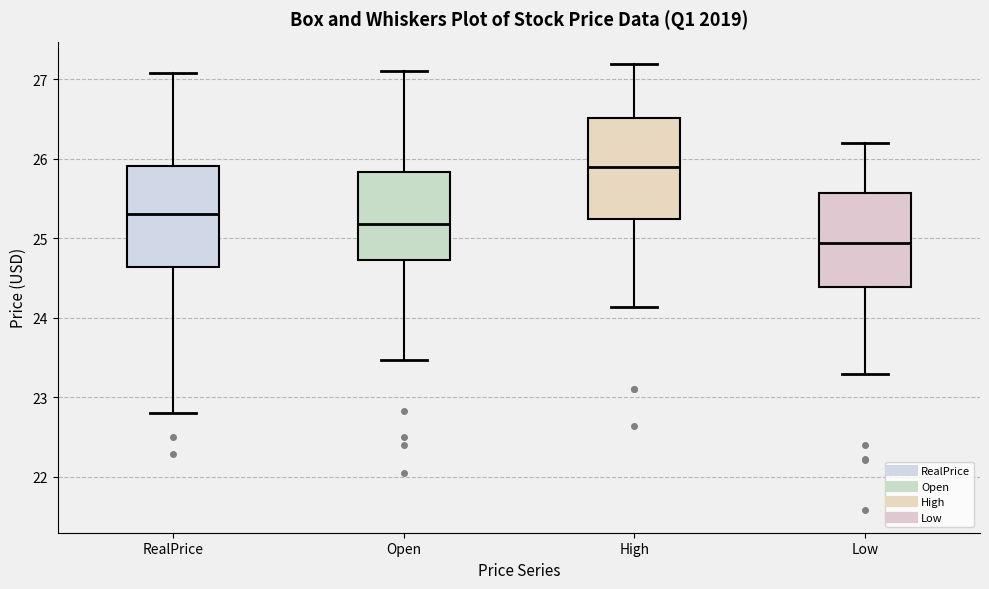

Reading left to right, read every box against the y-axis: the position of its median line, the range the box covers, and the ends of its whiskers. The values are not printed on the chart, so give them approximately, as read against the axis.

RealPrice: median 25.3, box 24.6 to 25.9, whiskers 22.8 to 27.1
Open: median 25.2, box 24.7 to 25.8, whiskers 23.5 to 27.1
High: median 25.9, box 25.2 to 26.5, whiskers 24.1 to 27.2
Low: median 24.9, box 24.4 to 25.6, whiskers 23.3 to 26.2